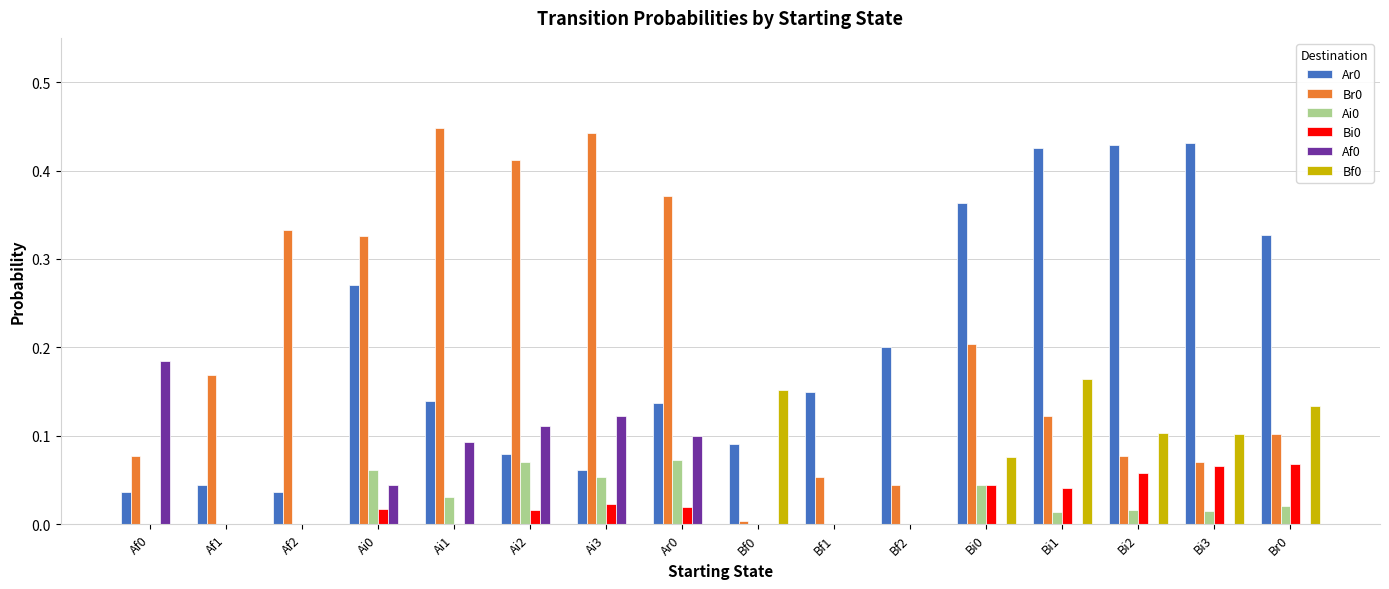

What is the sum of all Ar0 values?

3.2